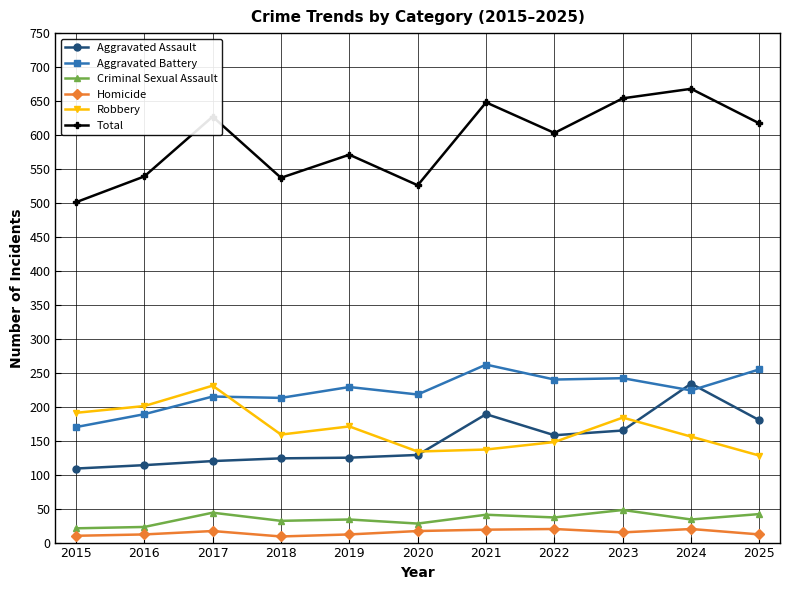

How many interior local valleys does the Total series have?

3